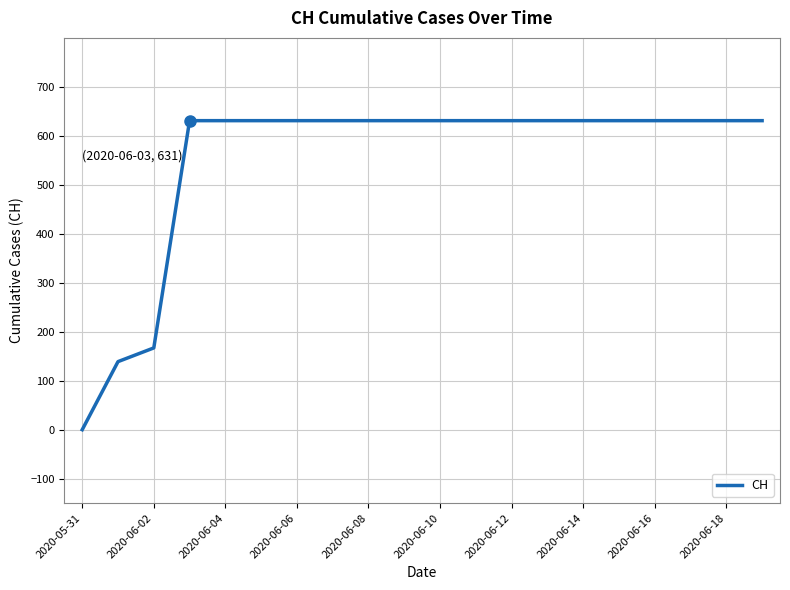

What is the difference between the maximum and minimum values?

631